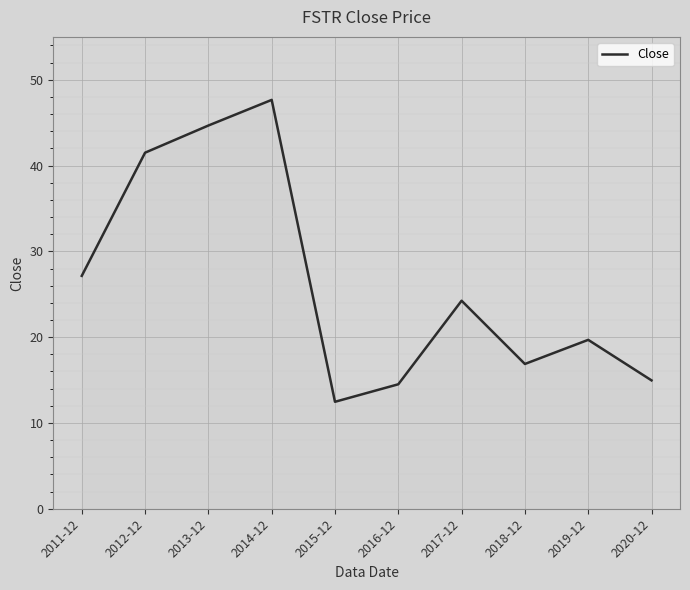

Between 2017-12 and 2011-12, which is larger?

2011-12